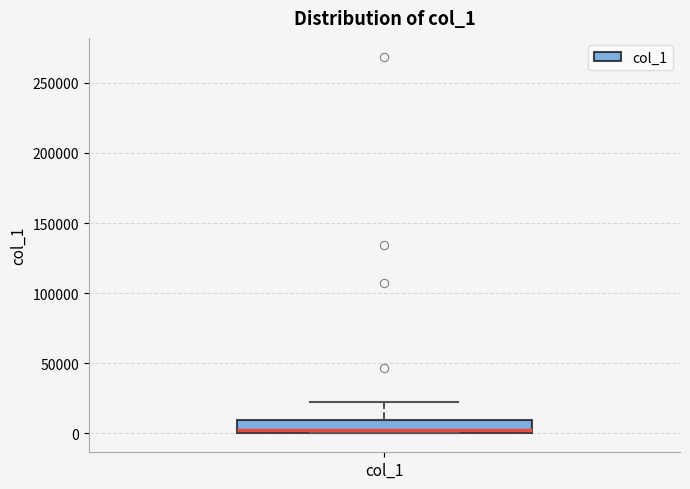

Read this box plot against the y-axis: the position of the median line, the range covered by the box, and the ends of both whiskers. The values are not printed on the chart, so give them approximately, as read against the axis.

median 0 (just above the box's lower edge), box 0 to 10000, whiskers 0 to 20000